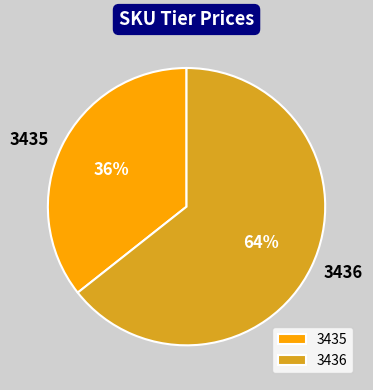

Which category has the biggest portion of the pie?

3436